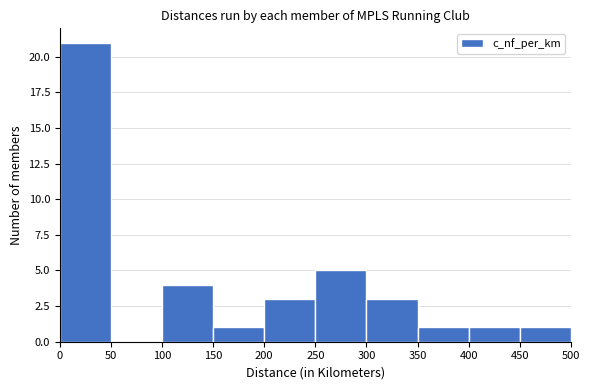

How tall is the bar that spans 450 to 500 on the x-axis? The values are not printed on the chart, so give them approximately, as read against the axis.

1